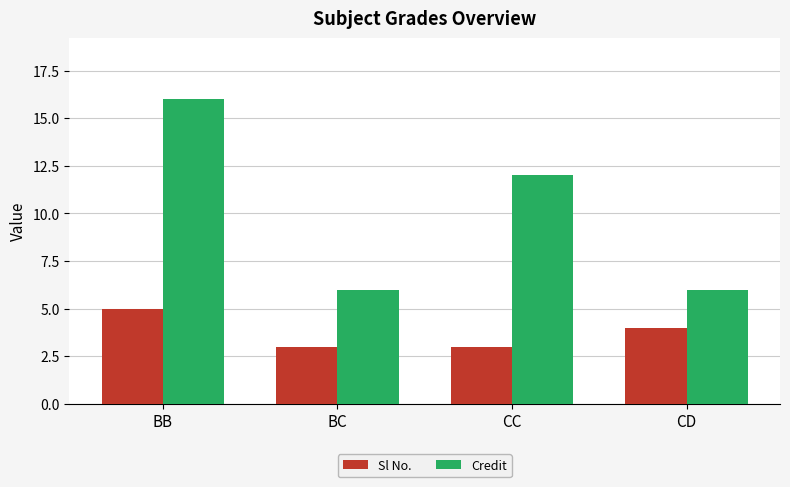

Rank the series by their average value, from highest to lowest.

Credit, Sl No.